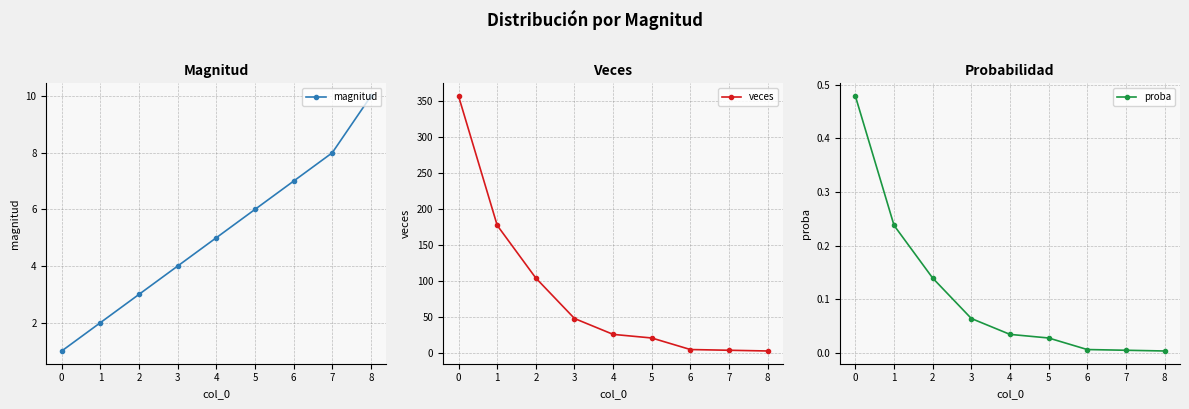

How many series are shown in this chart?

3